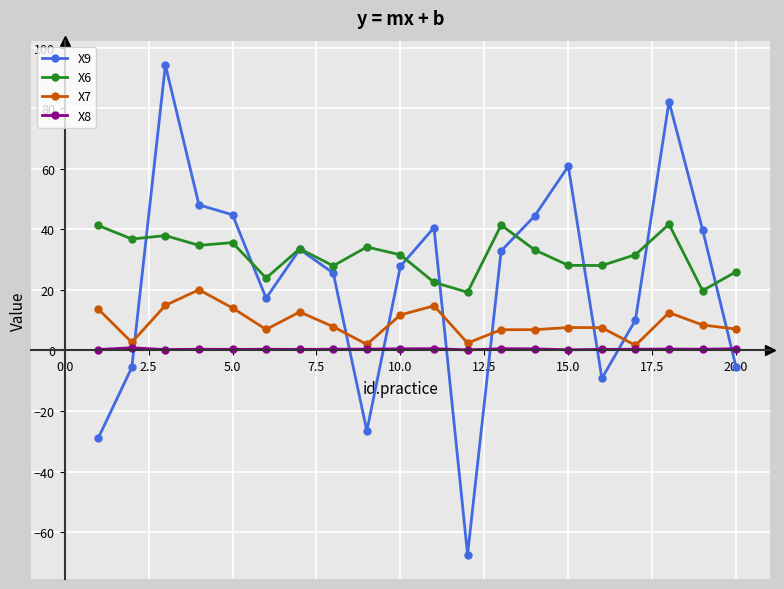

What is the difference between the maximum and second lowest values in the X7 series?

18.1